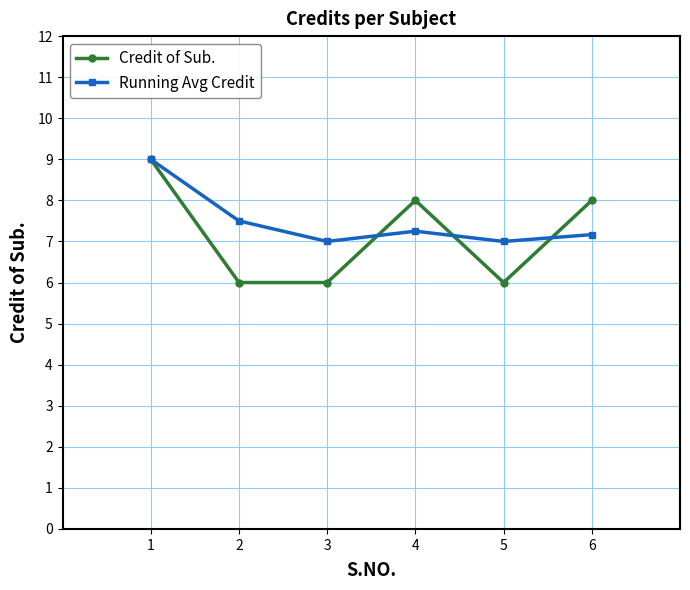

The value of Credit of Sub. at 3 is 10.6. True or false?

False